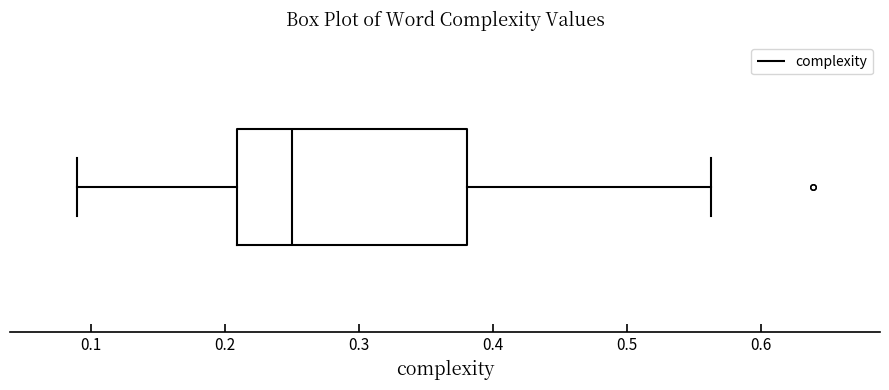

Where does the right whisker of the box end on the x-axis? The values are not printed on the chart, so give them approximately, as read against the axis.

0.56